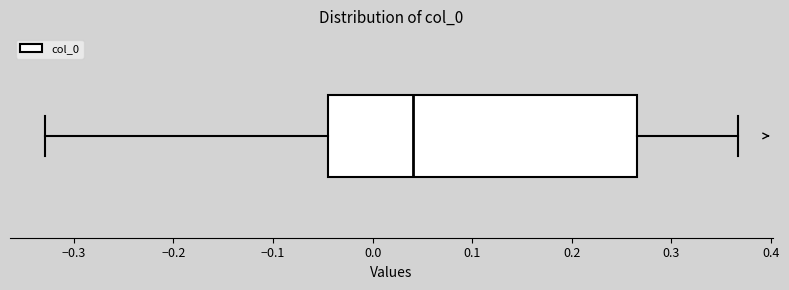

Read this box plot against the x-axis: the position of the median line, the range covered by the box, and the ends of both whiskers. The values are not printed on the chart, so give them approximately, as read against the axis.

median 0.04, box -0.04 to 0.27, whiskers -0.33 to 0.37